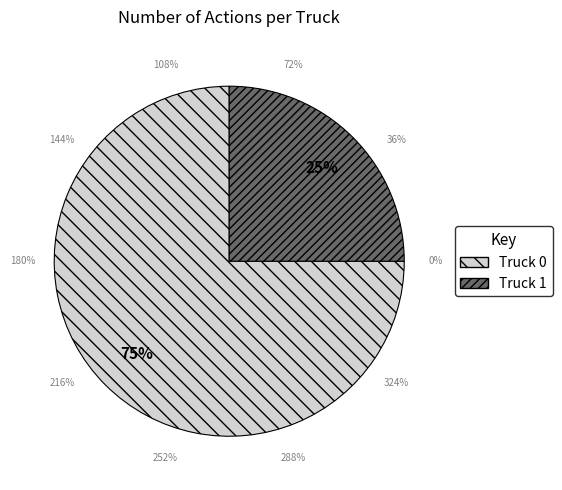

What percentage is the Truck 1 slice, to the nearest percent?

25%